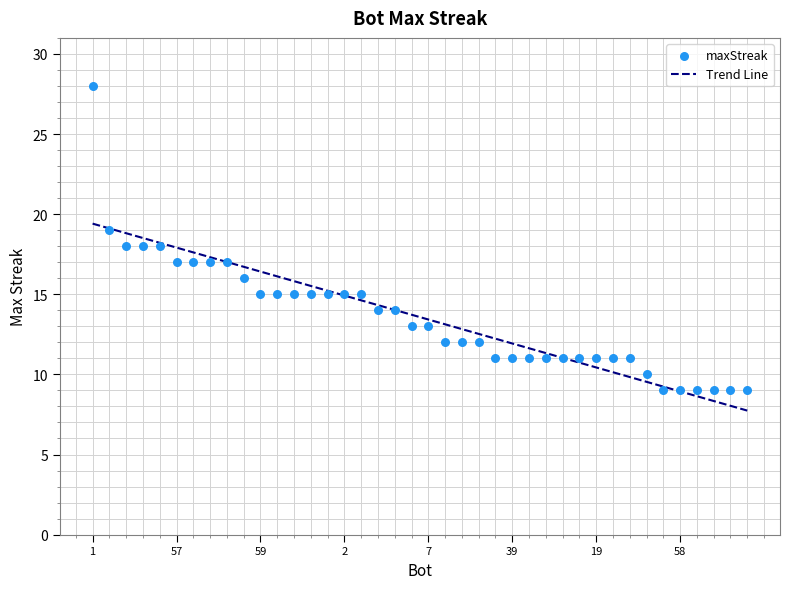

What is the ratio of the value at 56 to the value at 21?

1.0